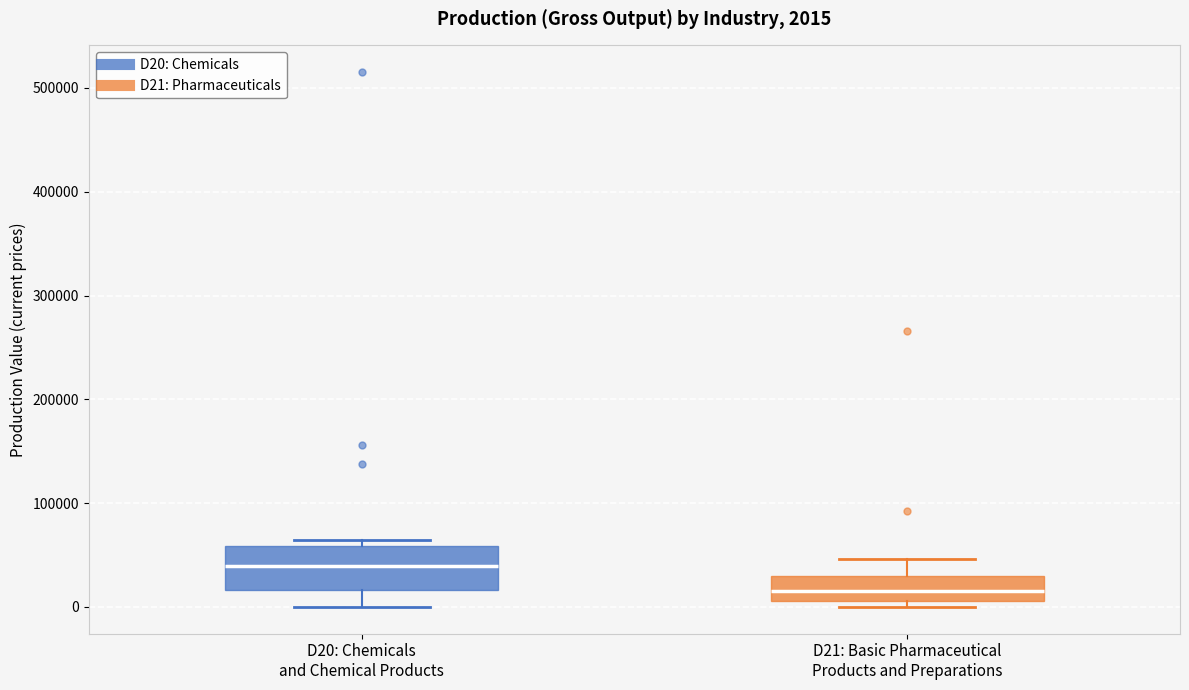

Which box is the tallest, from its lower edge to its upper edge?

D20: Chemicals and Chemical Products